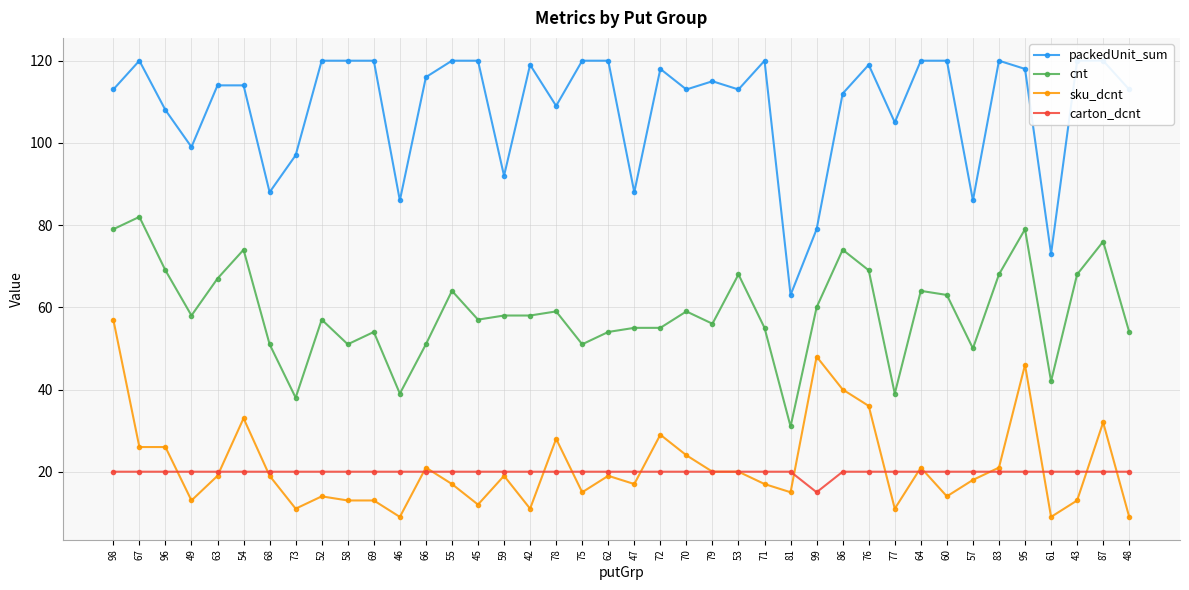

True or false: carton_dcnt and sku_dcnt intersect in this chart.

True